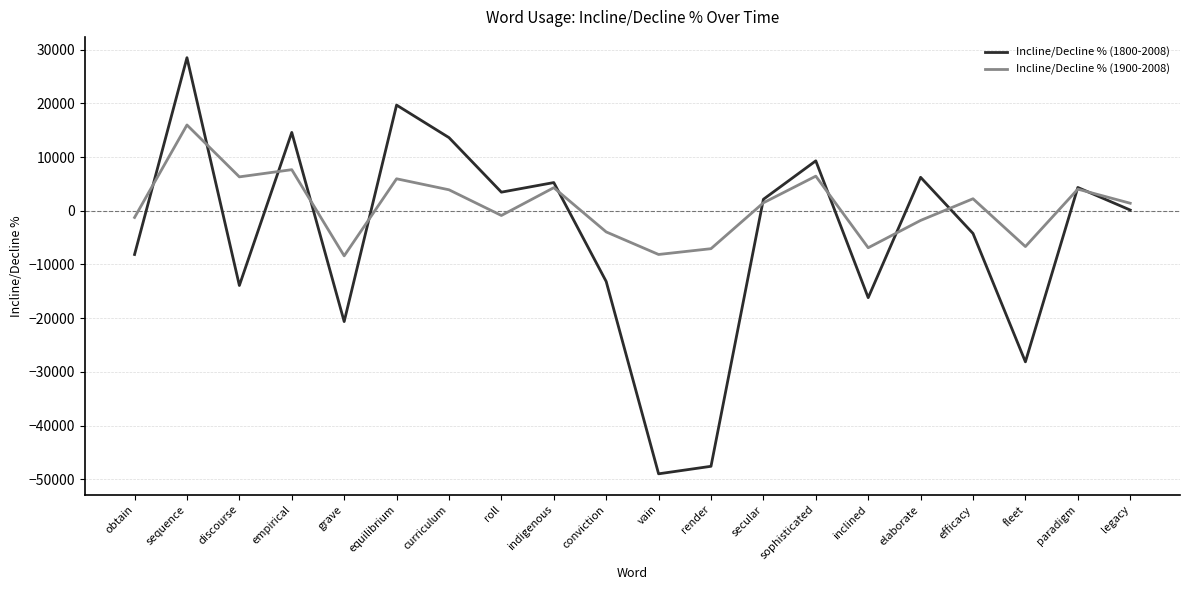

Is it true that Incline/Decline % (1800-2008) equals 28484.1 at sequence?

True